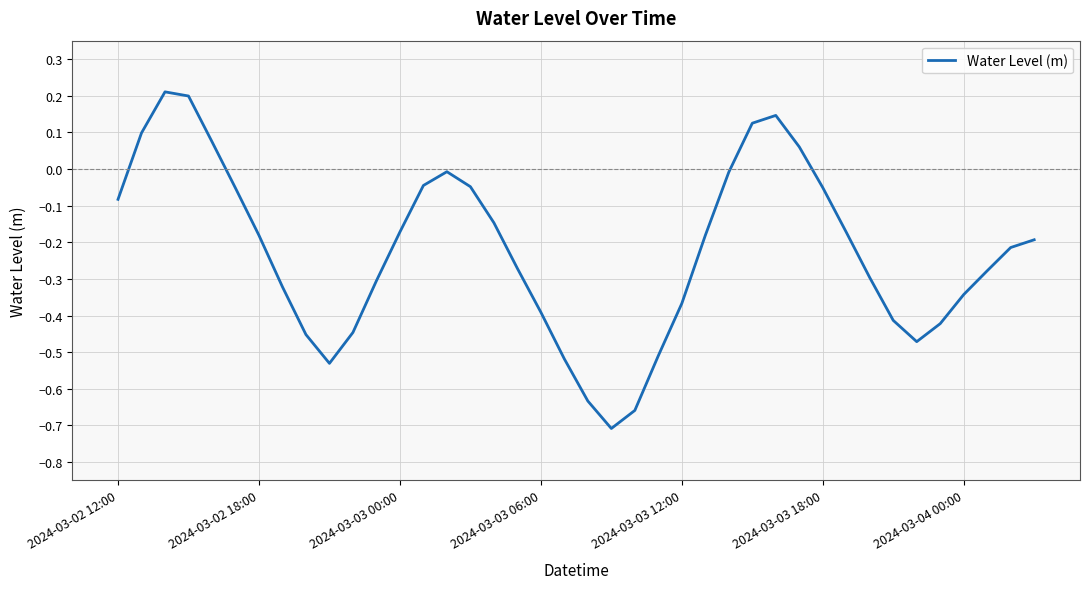

What is the difference between the maximum and minimum values?

0.9